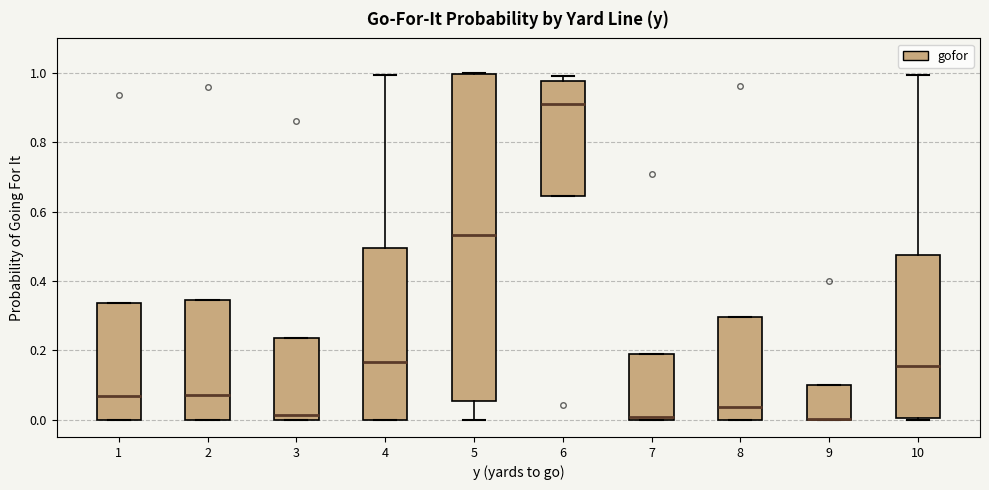

Reading left to right, transcribe this box plot: for each box, give where its median line is, the range the box spans, and where its two whiskers end, as read against the y-axis. The values are not printed on the chart, so give them approximately, as read against the axis.

1: median 0.06, box 0.00 to 0.34, whiskers 0.00 to 0.34
2: median 0.08, box 0.00 to 0.34, whiskers 0.00 to 0.34
3: median 0.02, box 0.00 to 0.24, whiskers 0.00 to 0.24
4: median 0.16, box 0.00 to 0.50, whiskers 0.00 to 1.00
5: median 0.54, box 0.06 to 1.00, whiskers 0.00 to 1.00
6: median 0.92, box 0.64 to 0.98, whiskers 0.64 to 1.00
7: median 0.00 (just above the box's lower edge), box 0.00 to 0.18, whiskers 0.00 to 0.18
8: median 0.04, box 0.00 to 0.30, whiskers 0.00 to 0.30
9: median 0.00 (drawn on the box's lower edge), box 0.00 to 0.10, whiskers 0.00 to 0.10
10: median 0.16, box 0.00 to 0.48, whiskers 0.00 to 1.00